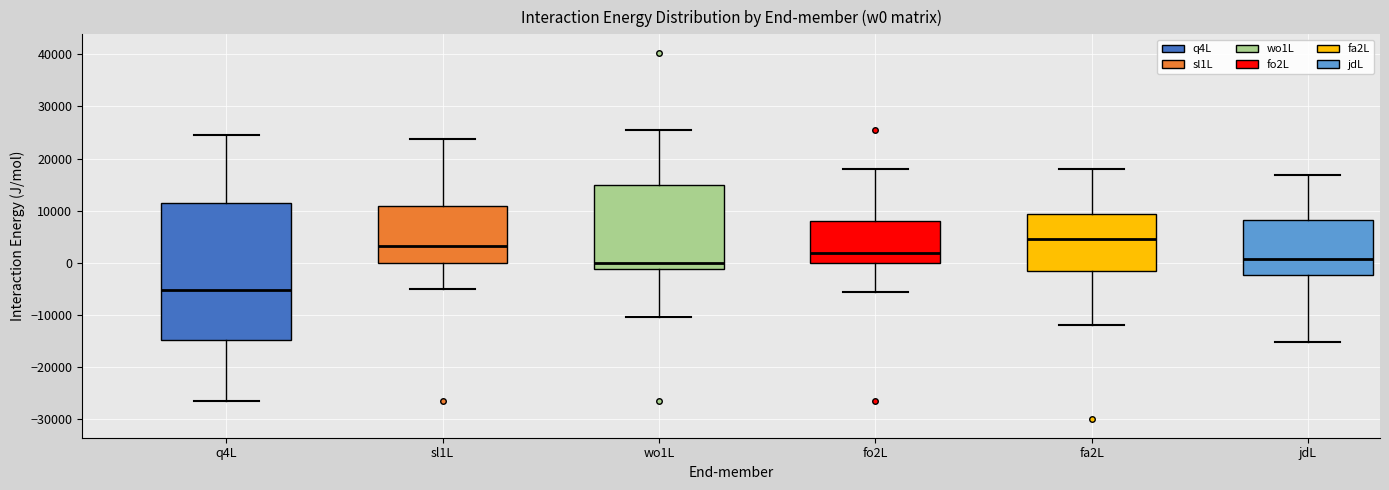

Which box has the lowest median line?

q4L